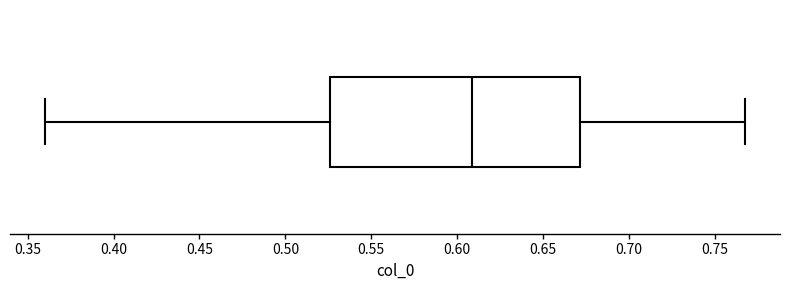

Transcribe this box plot: give where the median line is, the range the box spans, and where the two whiskers end, as read against the x-axis. The values are not printed on the chart, so give them approximately, as read against the axis.

median 0.610, box 0.525 to 0.670, whiskers 0.360 to 0.770